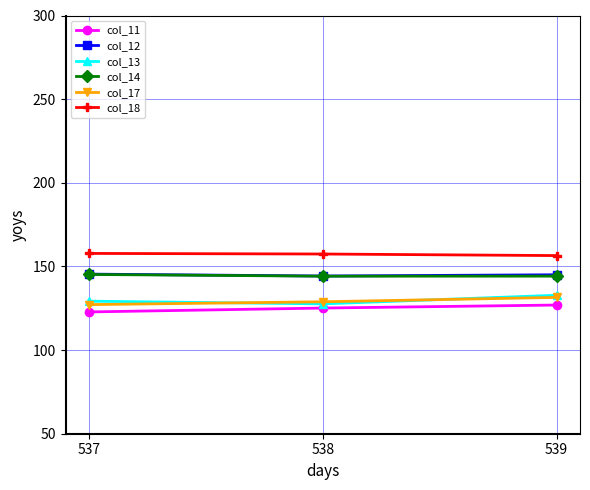

What is the value of the col_14 point at the 2nd from the left?

144.2